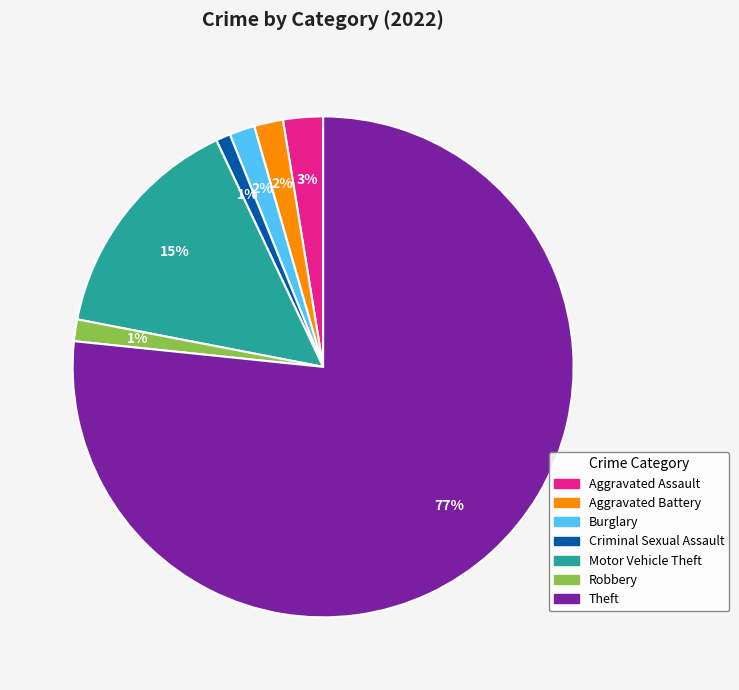

Do Robbery and Theft together represent more than half of the pie?

Yes